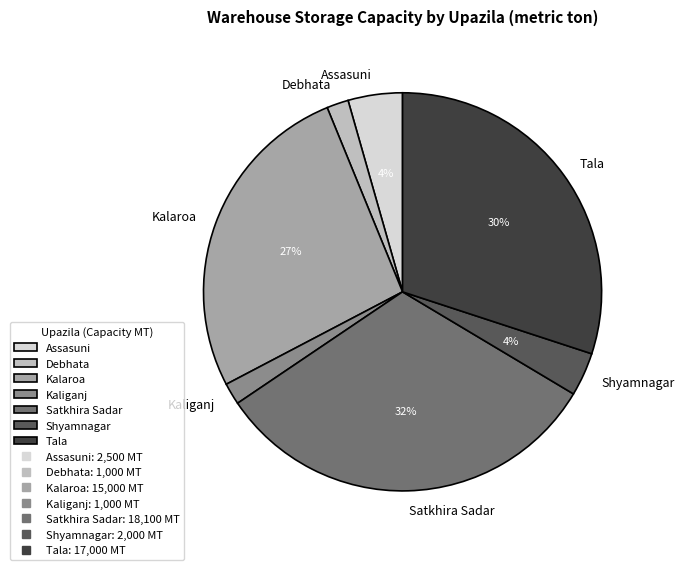

Which category has the biggest portion of the pie?

Satkhira Sadar